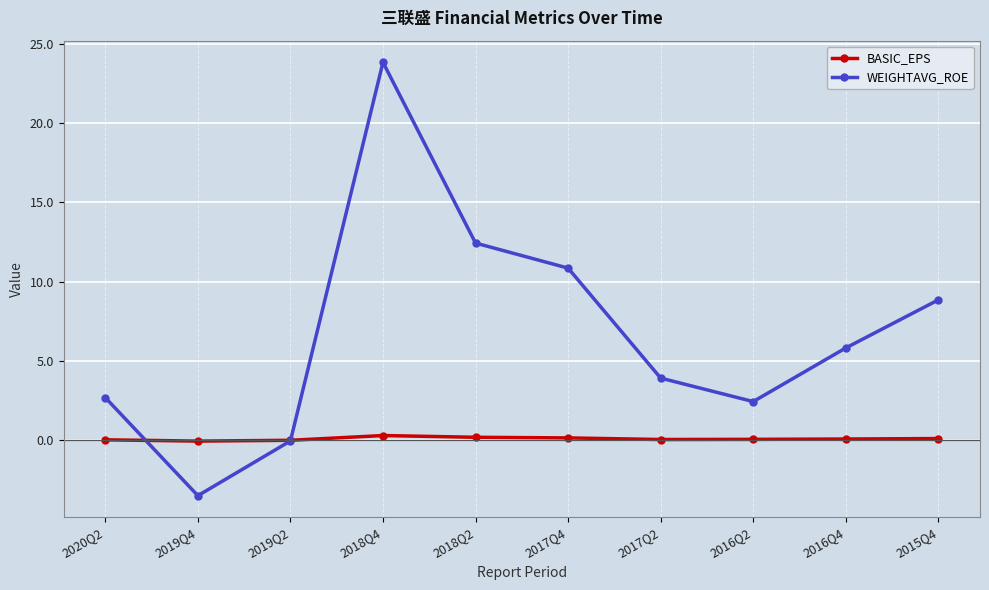

At 2016Q2, list the series in order from largest to smallest.

WEIGHTAVG_ROE, BASIC_EPS